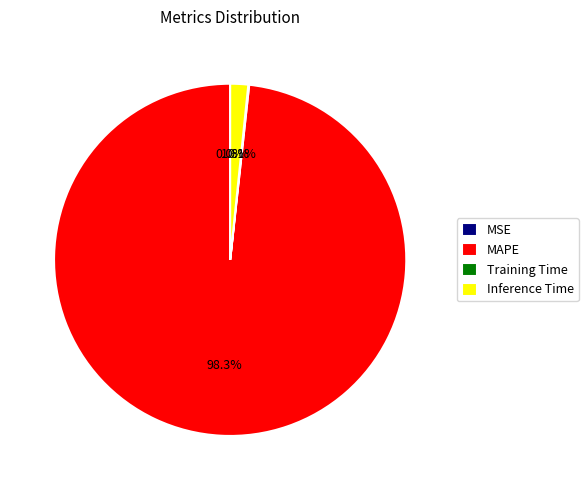

Which category has the biggest portion of the pie?

MAPE